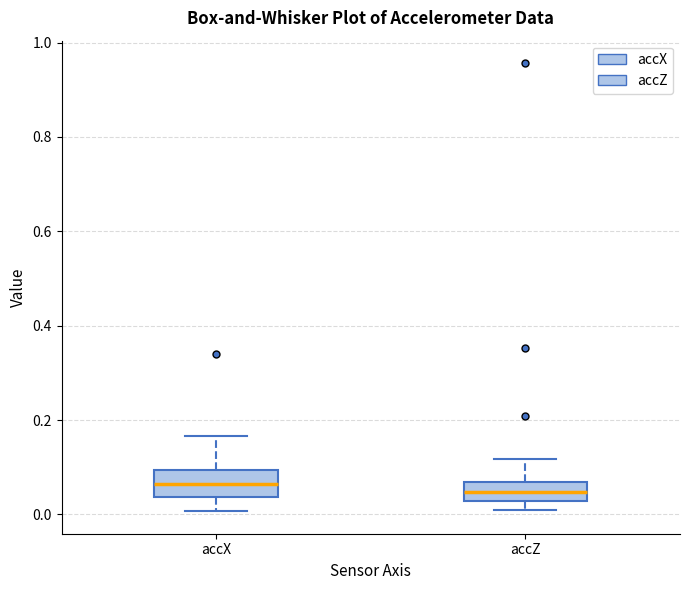

Where is the lower edge of the box for accX on the y-axis? The values are not printed on the chart, so give them approximately, as read against the axis.

0.04